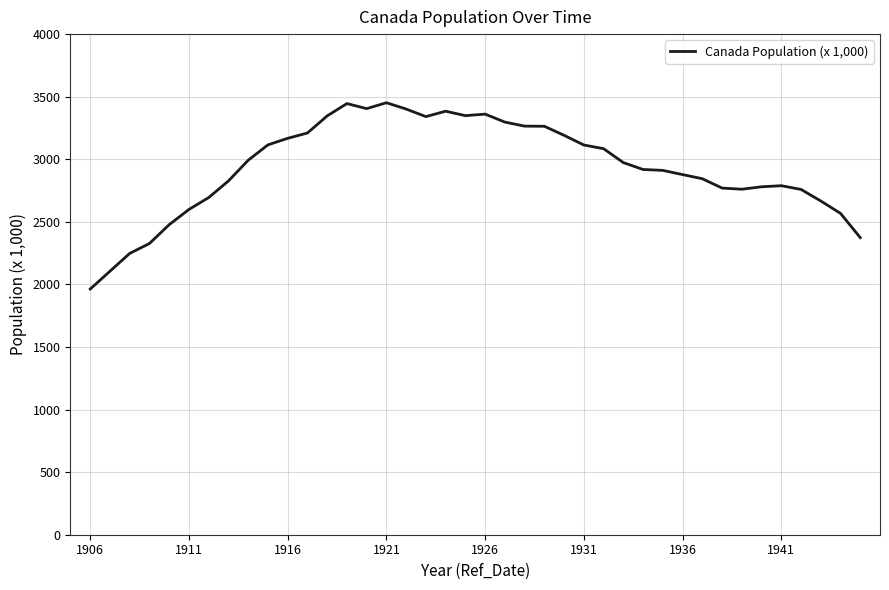

What is the minimum value shown in the chart?

1963.1